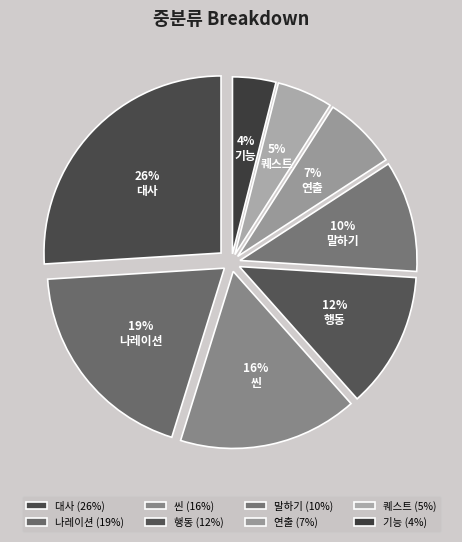

Is the sum of 연출 and 대사 greater than half?

No